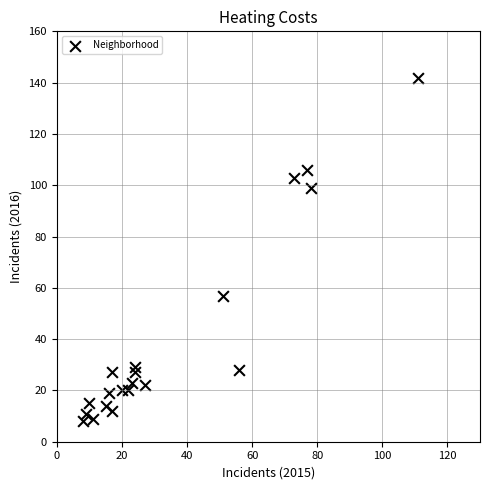

What Y value in the scatter plot is closest to 75?

57